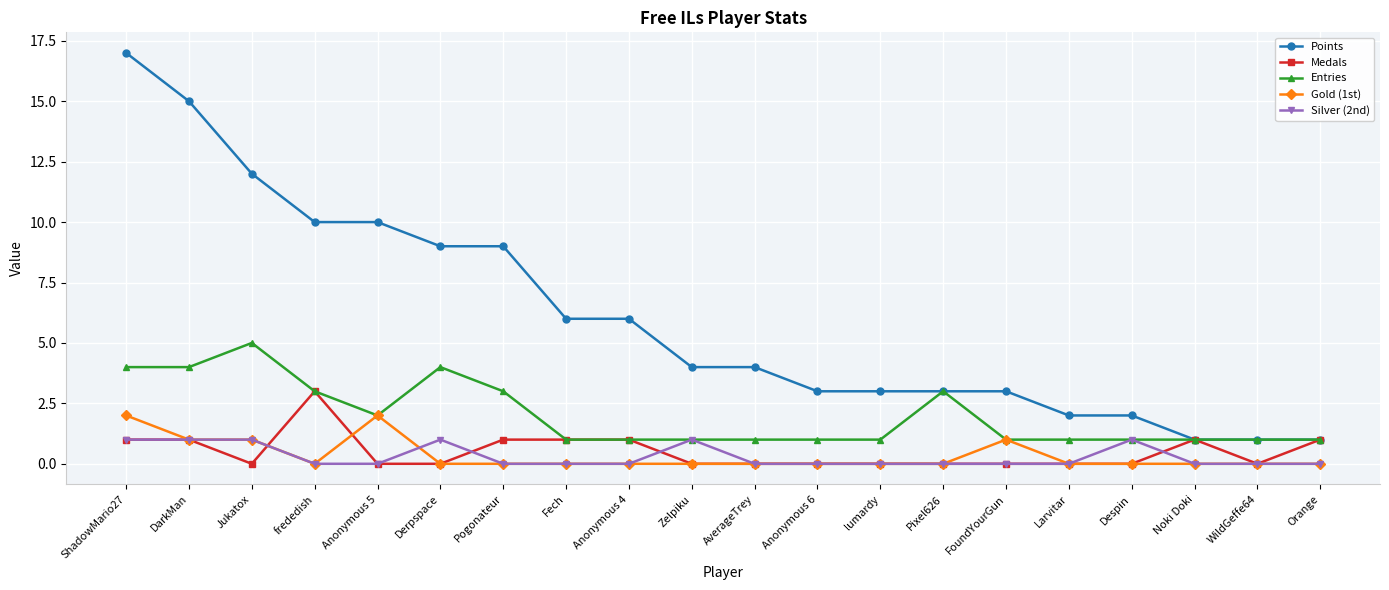

What is the value of the Silver (2nd) point at the 10th from the left?

1